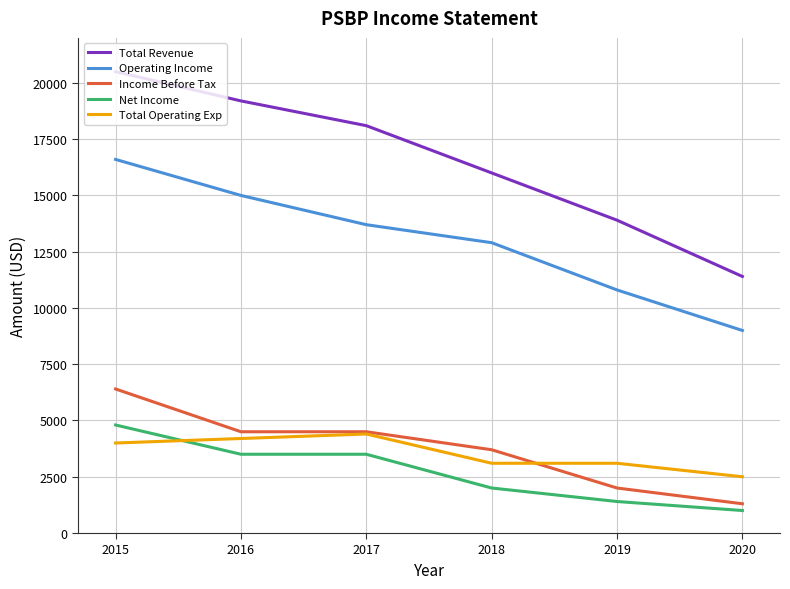

Reading right to left, list all the values displayed in this chart.

Total Revenue: 2020=11400	2019=13900	2018=16000	2017=18100	2016=19200	2015=20500
Operating Income: 2020=9000	2019=10800	2018=12900	2017=13700	2016=15000	2015=16600
Income Before Tax: 2020=1300	2019=2000	2018=3700	2017=4500	2016=4500	2015=6400
Net Income: 2020=1000	2019=1400	2018=2000	2017=3500	2016=3500	2015=4800
Total Operating Exp: 2020=2500	2019=3100	2018=3100	2017=4400	2016=4200	2015=4000